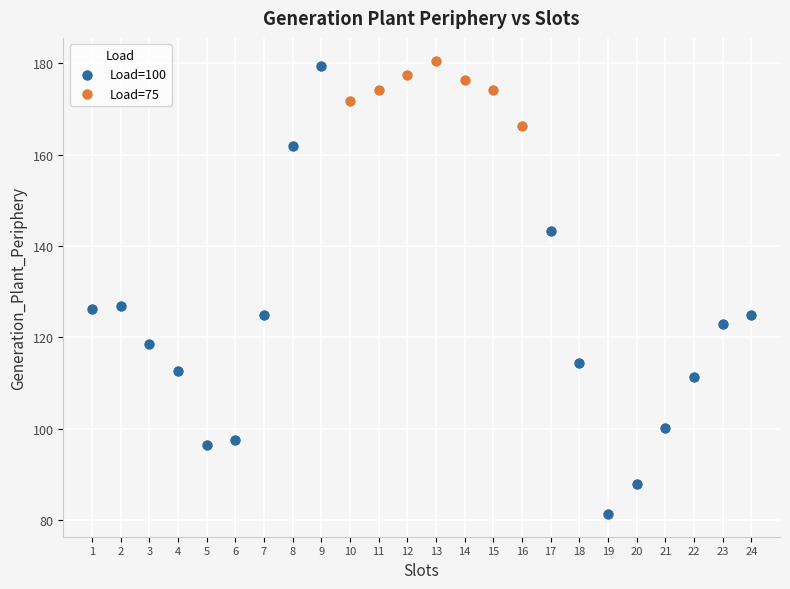

Which series reaches the minimum Y coordinate?

Load=100